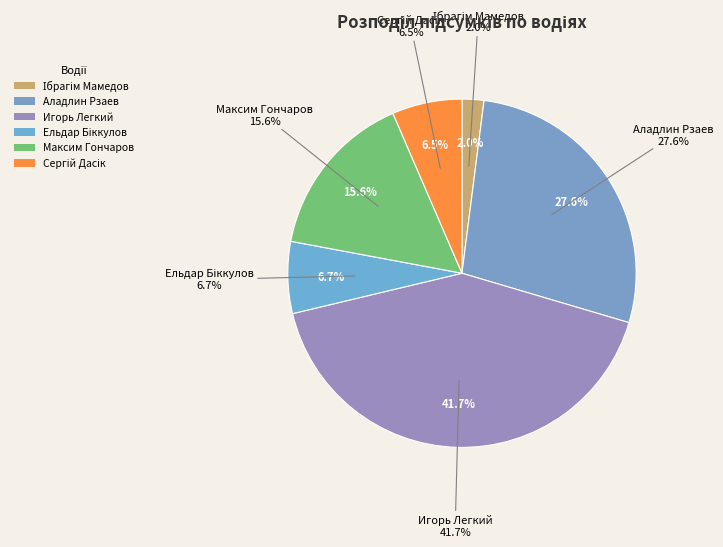

To the nearest percent, what percentage of the pie is Игорь Легкий?

42%